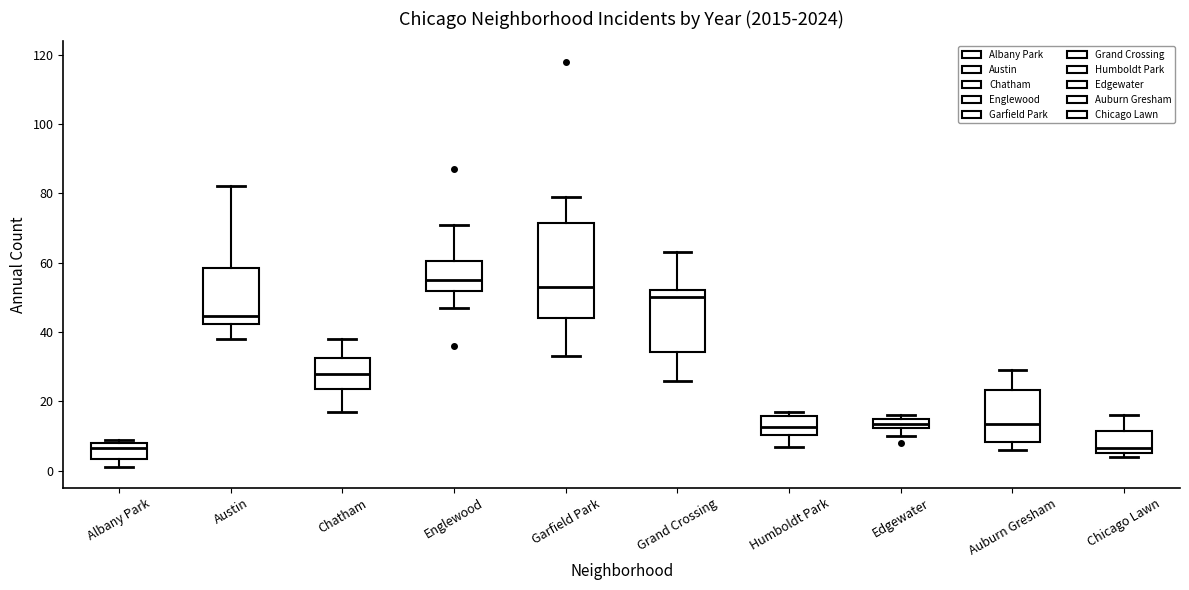

Which box has the highest median line?

Englewood